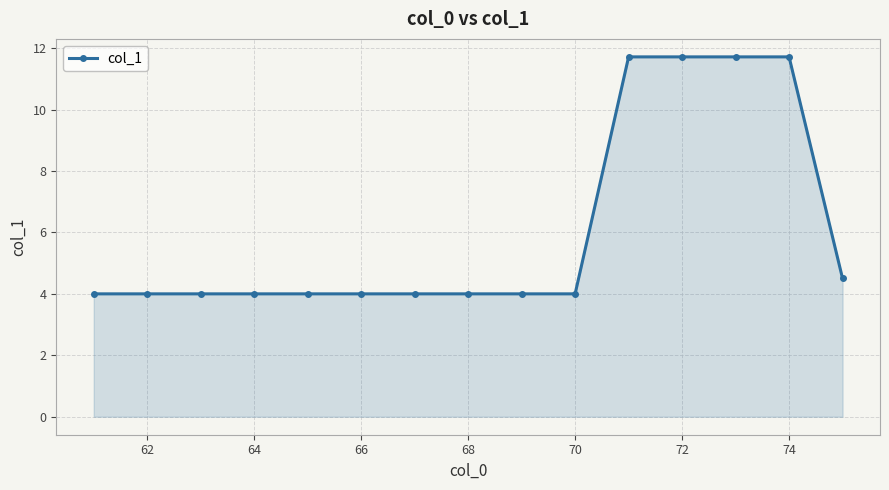

What is the value of the 2nd point from the left?

4.0